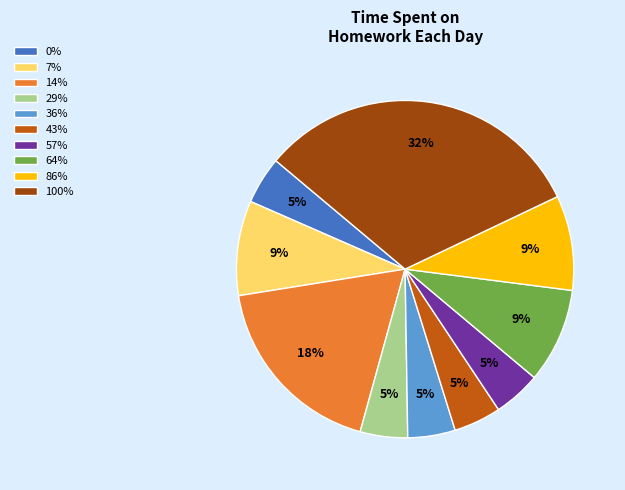

True or false: 36% accounts for 15% of the total.

False